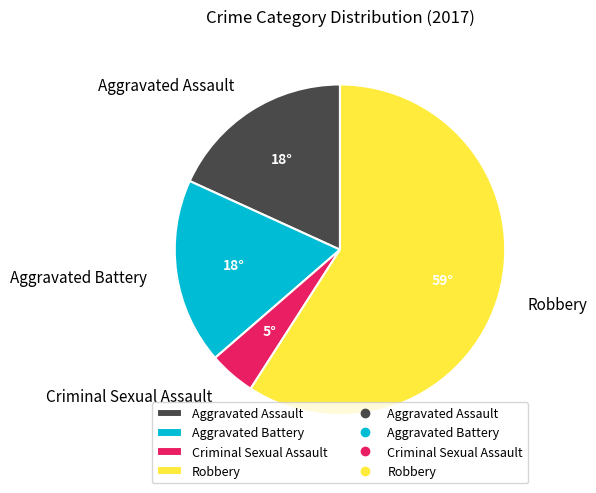

Approximately how many times larger is the value at Aggravated Assault compared to Aggravated Battery?

1.0